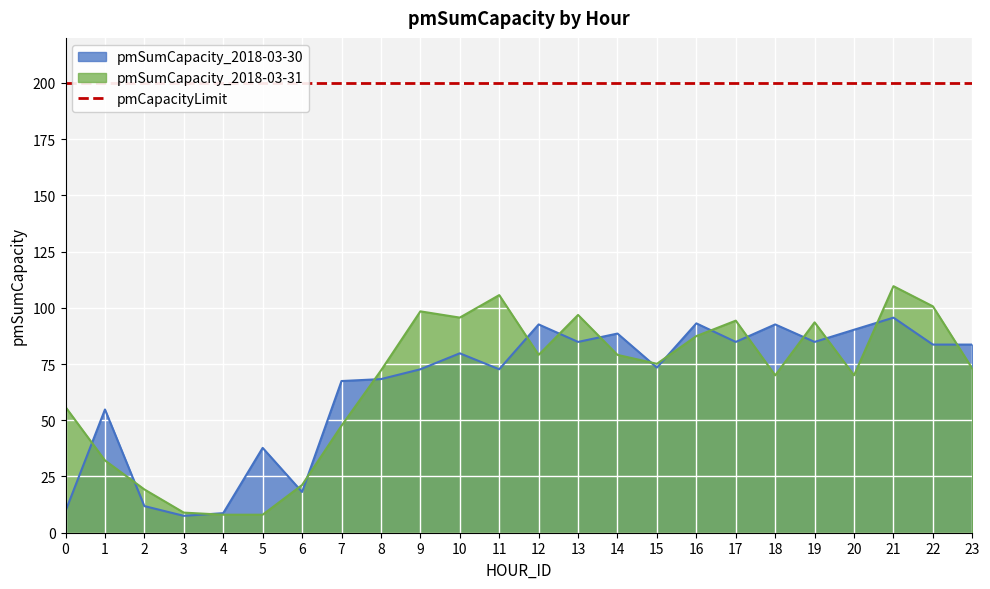

How many lines are shown in the chart?

2